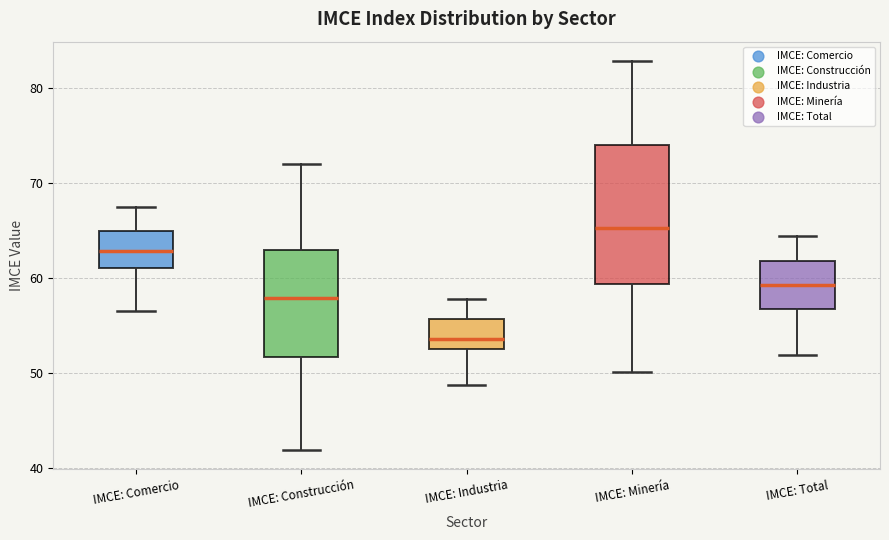

Reading left to right, transcribe this box plot: for each box, give where its median line is, the range the box spans, and where its two whiskers end, as read against the y-axis. The values are not printed on the chart, so give them approximately, as read against the axis.

IMCE: Comercio: median 63, box 61 to 65, whiskers 57 to 68
IMCE: Construcción: median 58, box 52 to 63, whiskers 42 to 72
IMCE: Industria: median 54, box 53 to 56, whiskers 49 to 58
IMCE: Minería: median 65, box 59 to 74, whiskers 50 to 83
IMCE: Total: median 59, box 57 to 62, whiskers 52 to 64